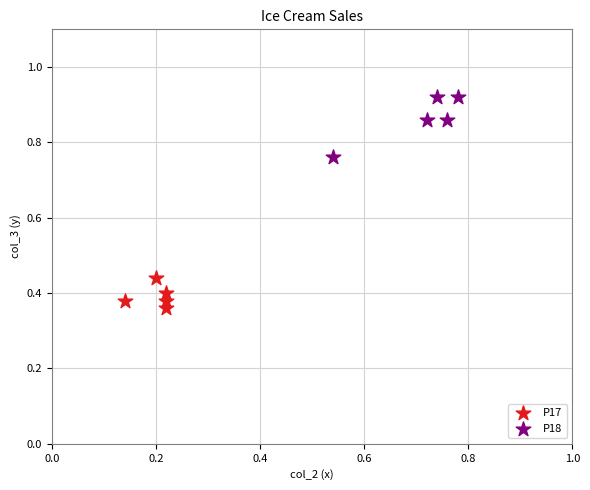

What are all the series names shown in the legend?

P17, P18